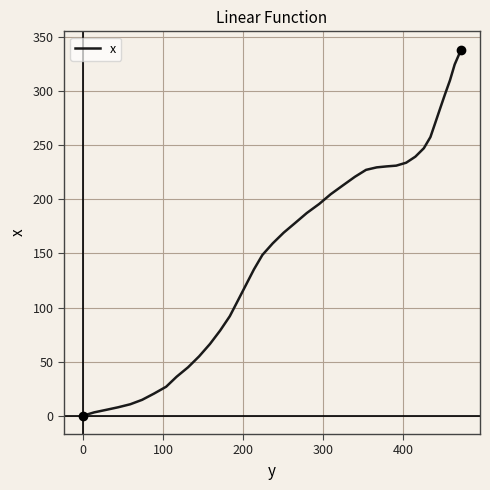

What is the maximum value shown in the chart?

338.3